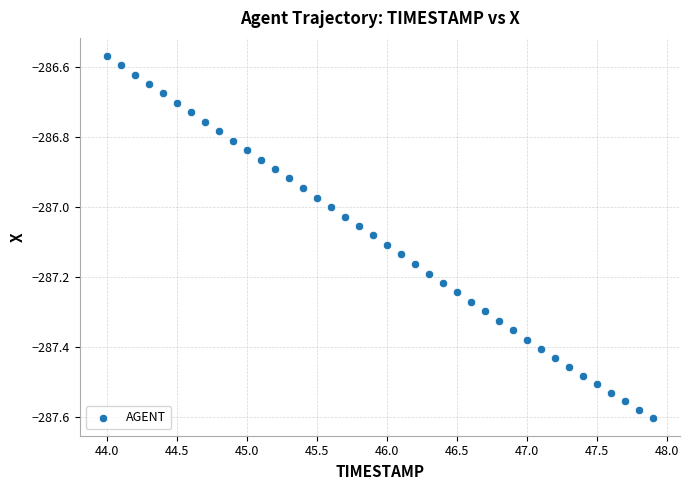

What is the range of Y values (max minus min)?

1.0